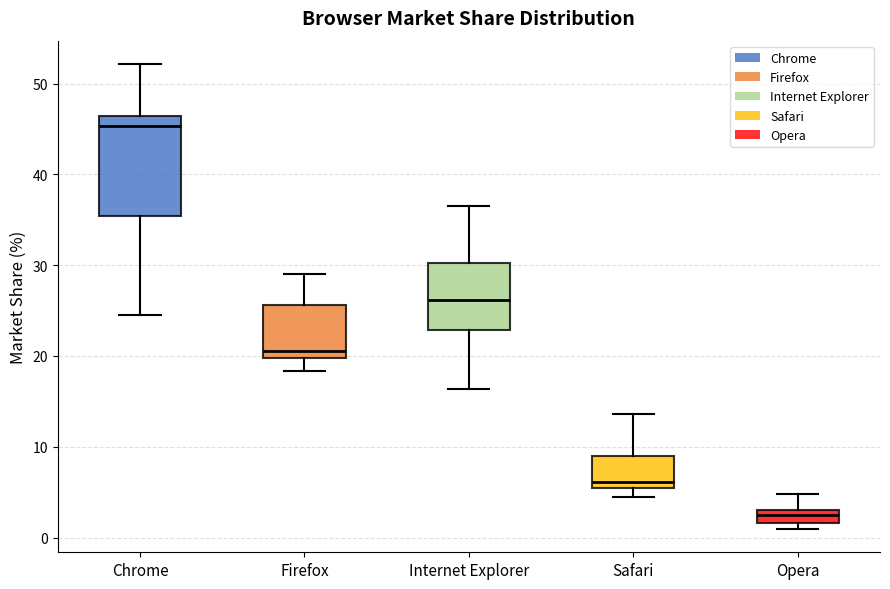

Where does the upper whisker of the box for Opera end on the y-axis? The values are not printed on the chart, so give them approximately, as read against the axis.

5